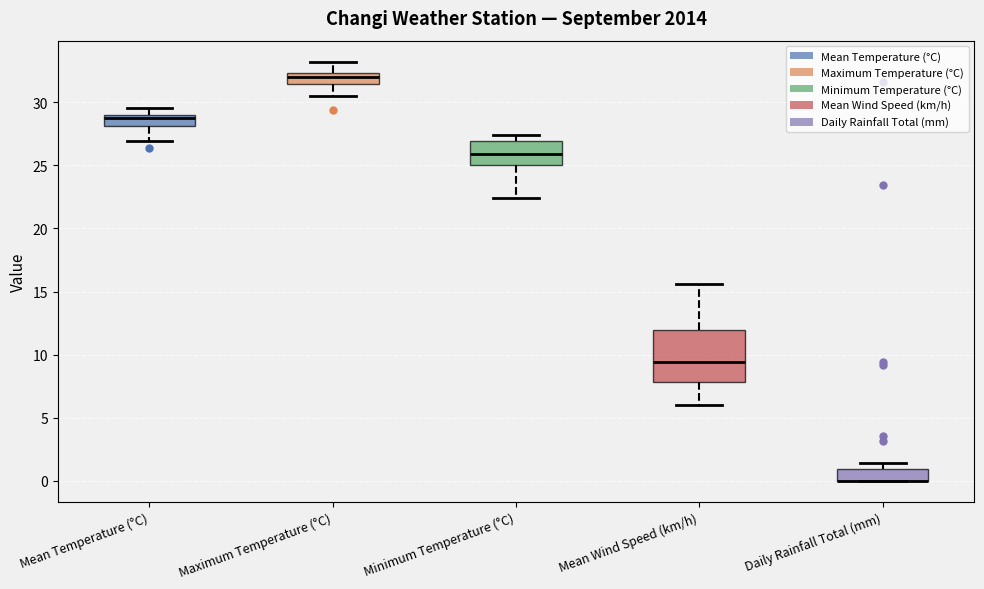

Which box is the tallest, from its lower edge to its upper edge?

Mean Wind Speed (km/h)